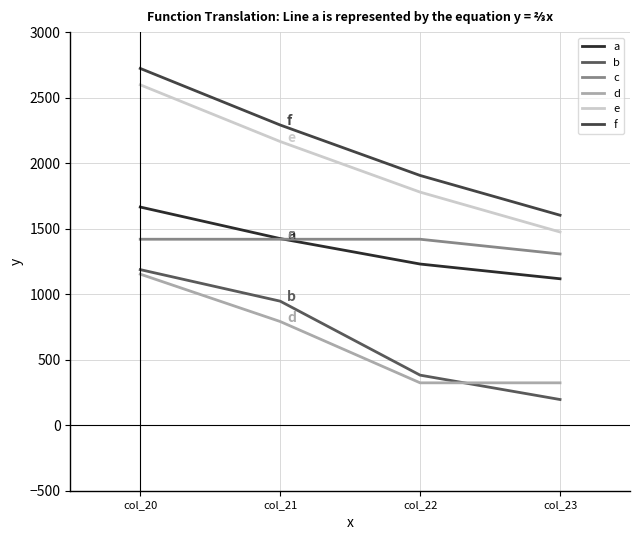

At which label does f reach its minimum?

col_23